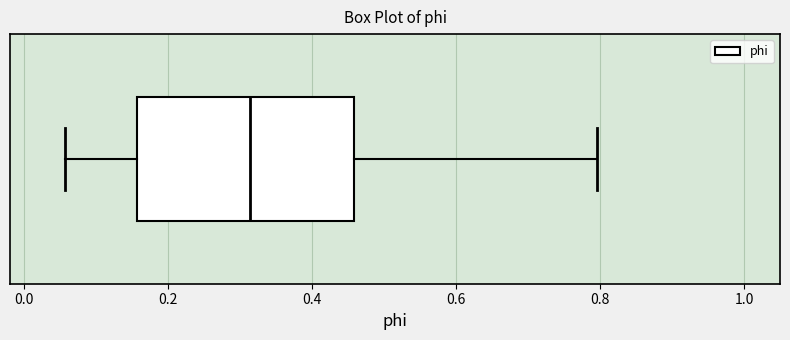

Where is the left edge of the box on the x-axis? The values are not printed on the chart, so give them approximately, as read against the axis.

0.16